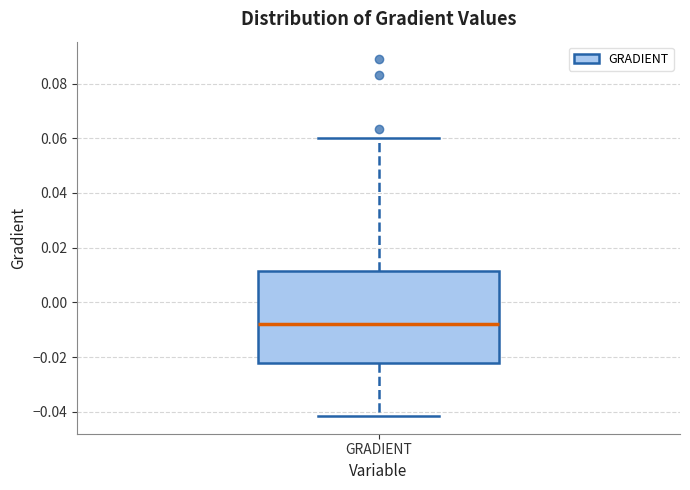

Read this box plot against the y-axis: the position of the median line, the range covered by the box, and the ends of both whiskers. The values are not printed on the chart, so give them approximately, as read against the axis.

median -0.008, box -0.022 to 0.012, whiskers -0.042 to 0.060